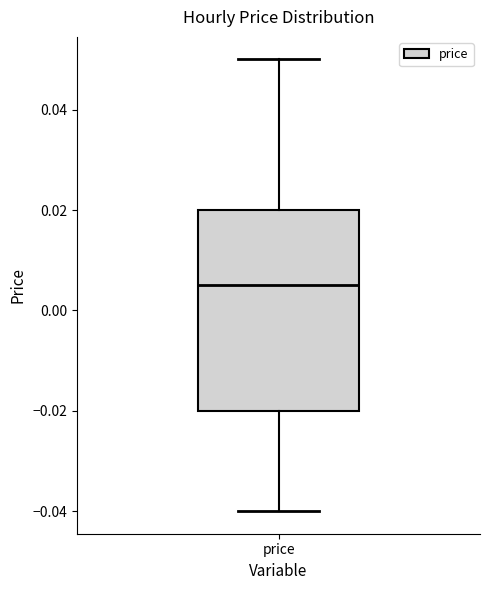

Read this box plot against the y-axis: the position of the median line, the range covered by the box, and the ends of both whiskers. The values are not printed on the chart, so give them approximately, as read against the axis.

median 0.006, box -0.020 to 0.020, whiskers -0.040 to 0.050